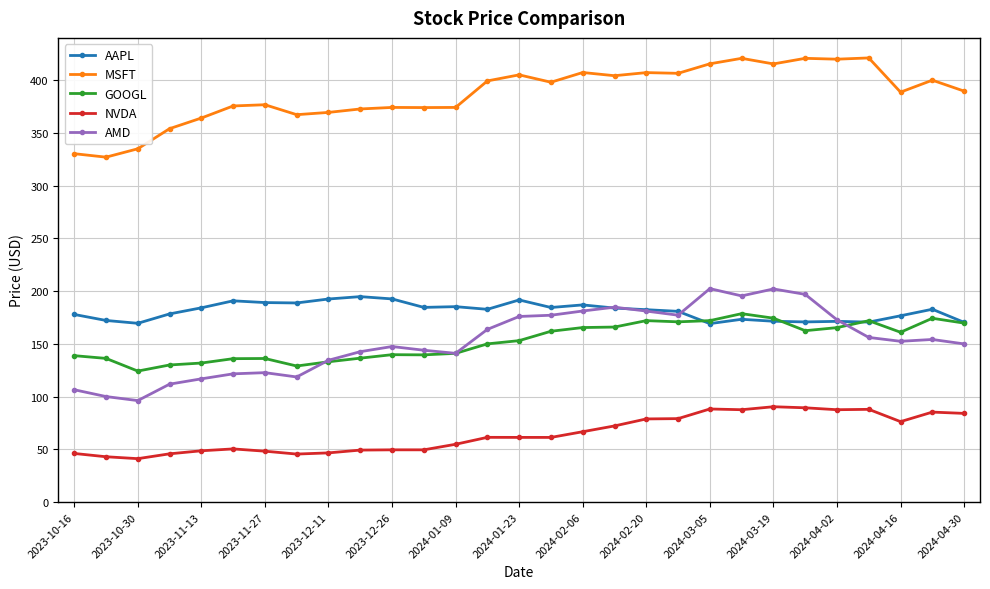

True or false: MSFT has more than 2 points higher than both neighbors.

True